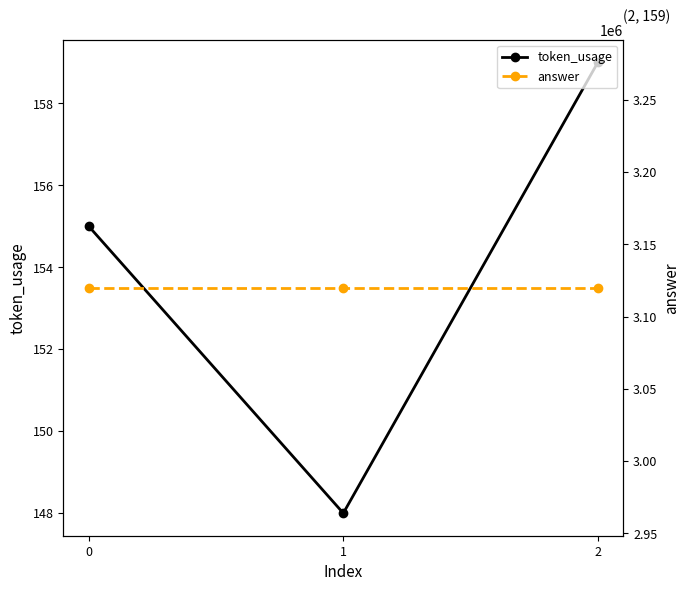

How many series are shown in this chart?

2